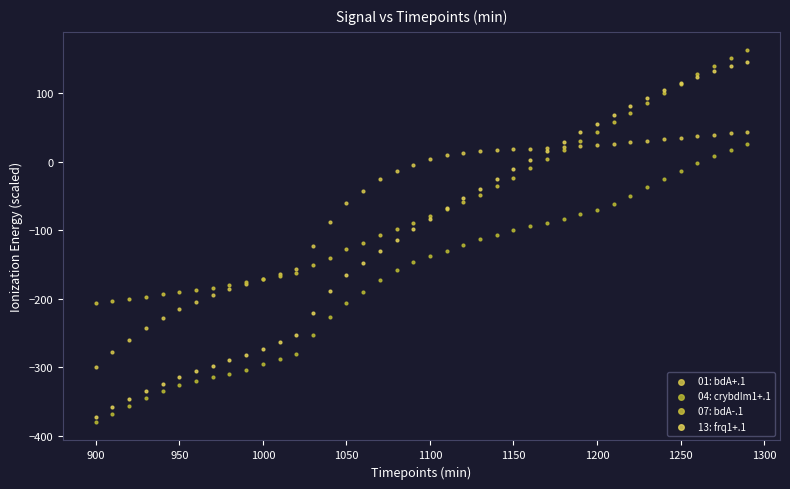

What is the X range (max minus min) for the scatter plot?

390.0